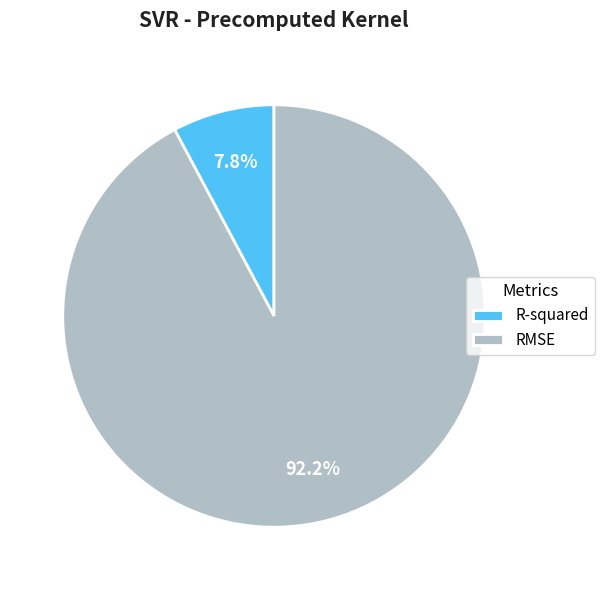

How many slices are in this pie chart?

2